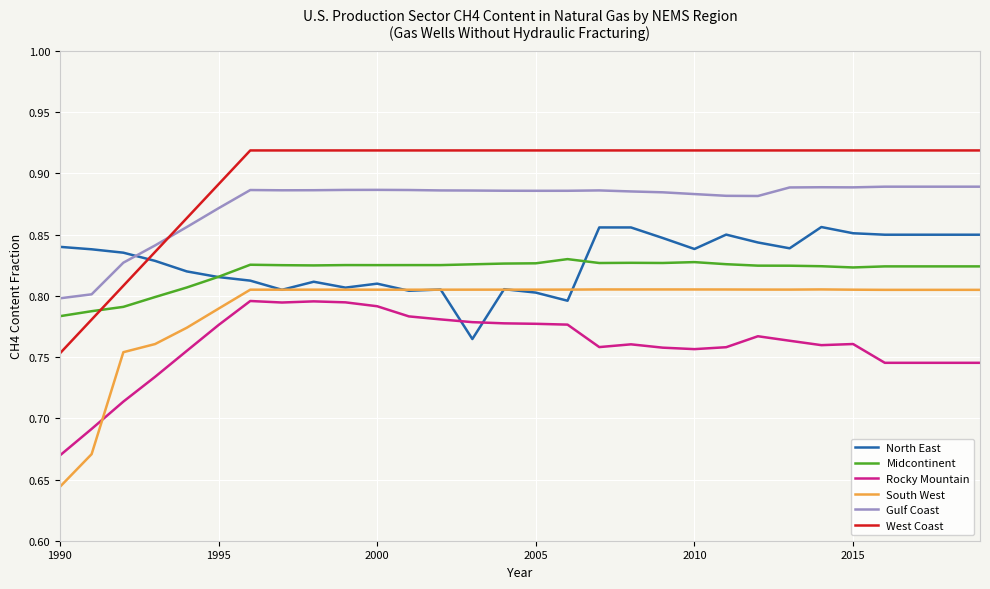

True or false: Midcontinent and Gulf Coast cross at least once.

False